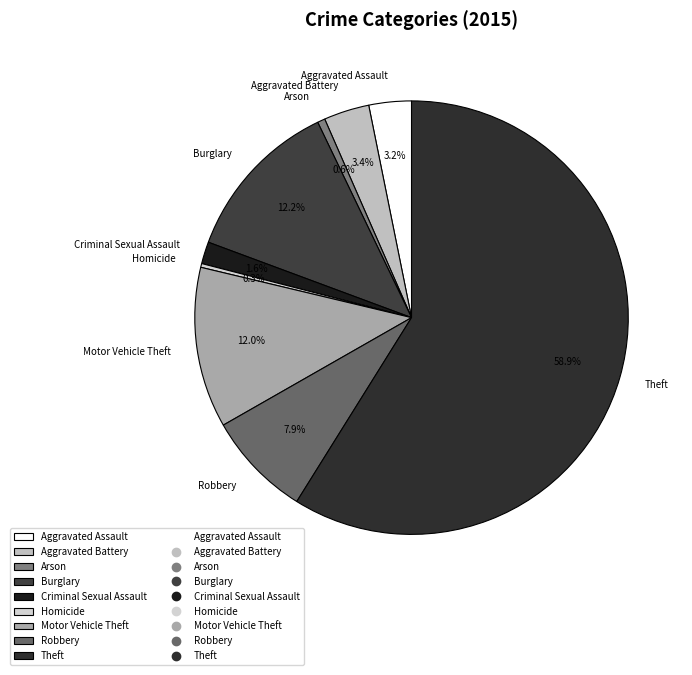

Which slice is the largest?

Theft